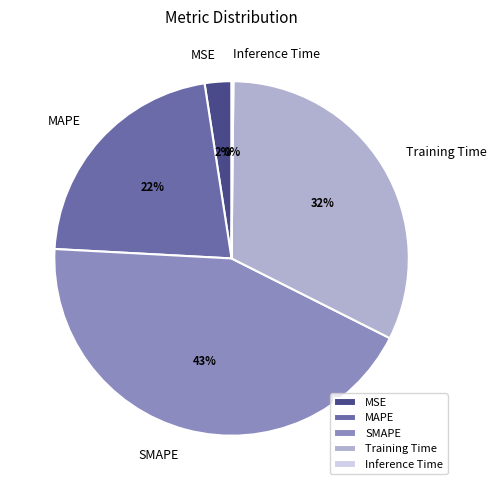

Does any single category account for the majority?

No